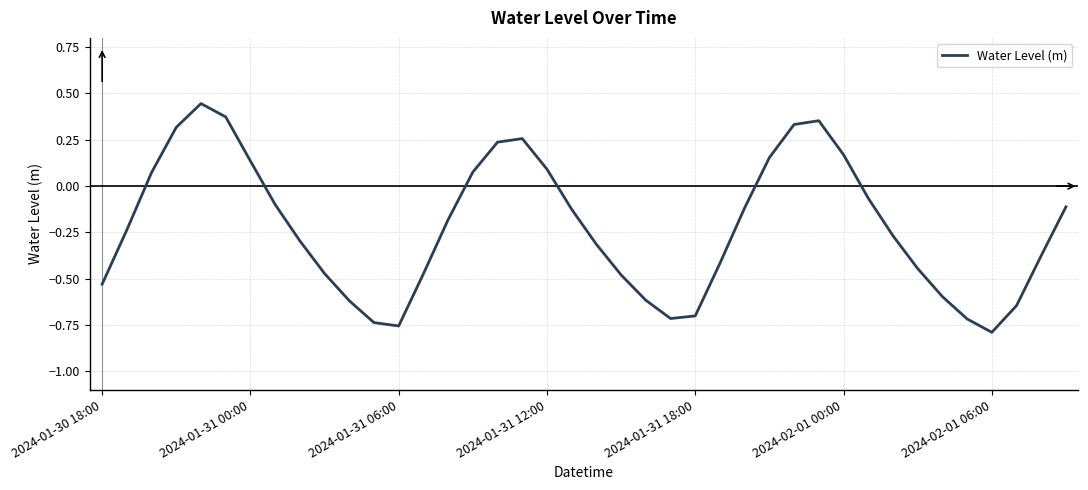

Count the number of categories in the chart.

40